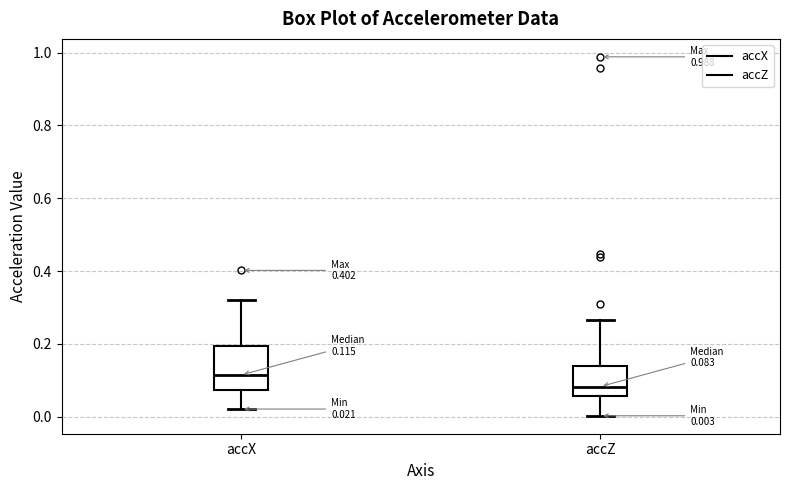

Which box has the lowest median line?

accZ